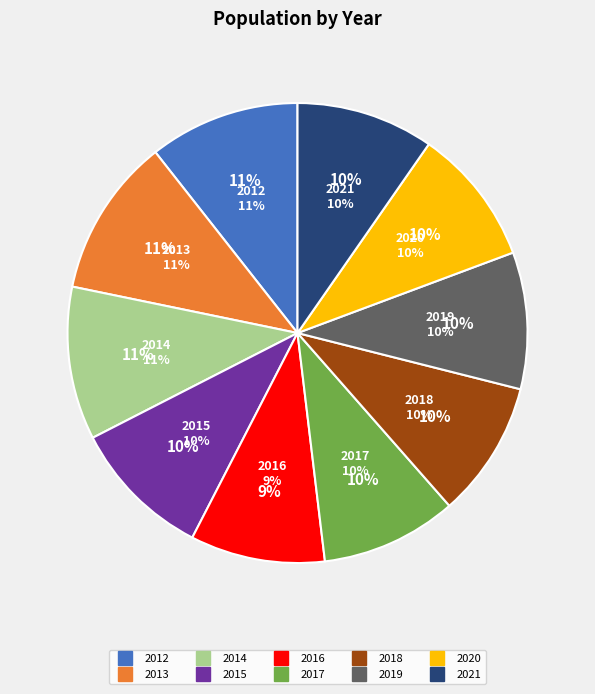

Is the sum of 2013 and 2017 greater than half?

No